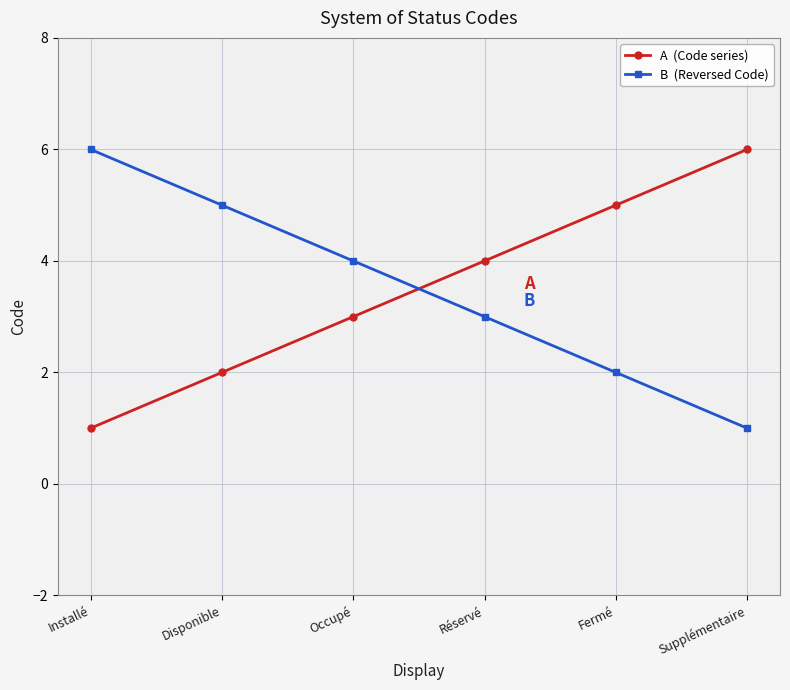

What is the difference between the highest and lowest values at Disponible?

3